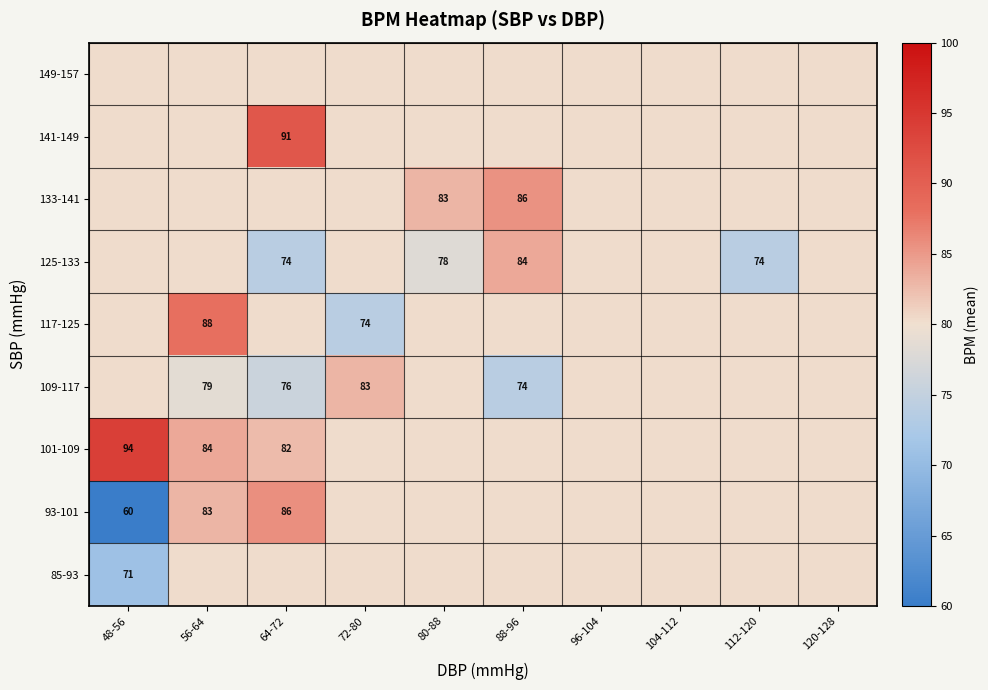

At which label does 109-117 reach its peak?

72-80